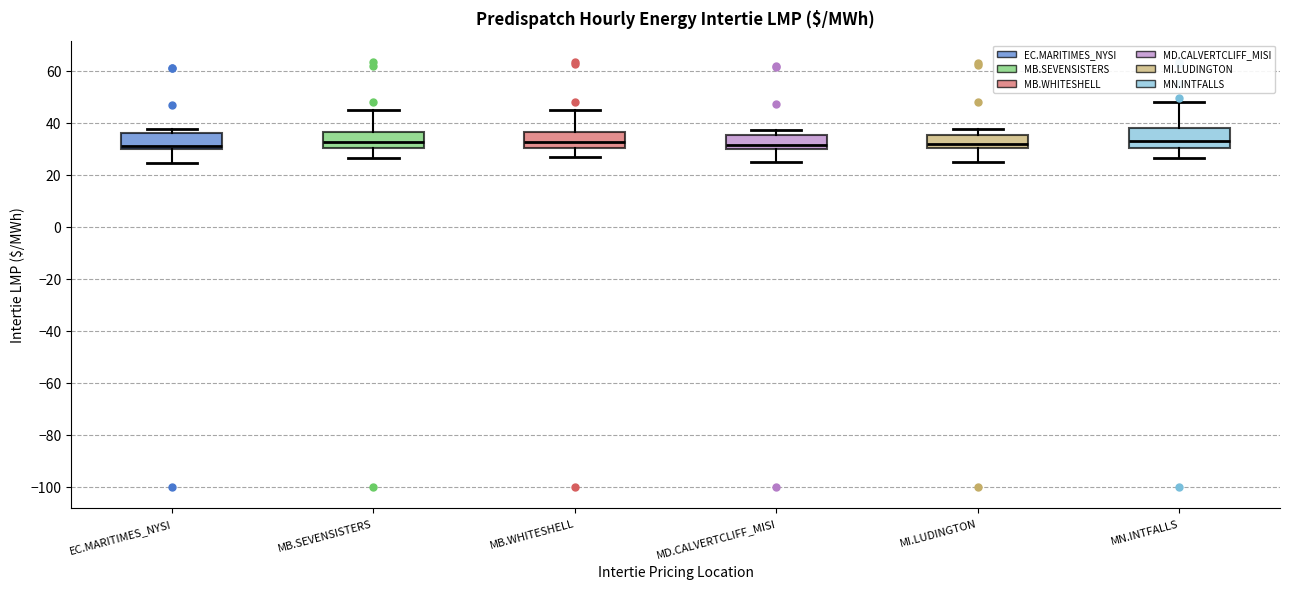

Reading left to right, transcribe this box plot: for each box, give where its median line is, the range the box spans, and where its two whiskers end, as read against the y-axis. The values are not printed on the chart, so give them approximately, as read against the axis.

EC.MARITIMES_NYSI: median 32, box 30 to 36, whiskers 24 to 38
MB.SEVENSISTERS: median 32, box 30 to 36, whiskers 26 to 44
MB.WHITESHELL: median 32, box 30 to 36, whiskers 26 to 46
MD.CALVERTCLIFF_MISI: median 32, box 30 to 36, whiskers 24 to 38
MI.LUDINGTON: median 32, box 30 to 36, whiskers 26 to 38
MN.INTFALLS: median 34, box 30 to 38, whiskers 26 to 48